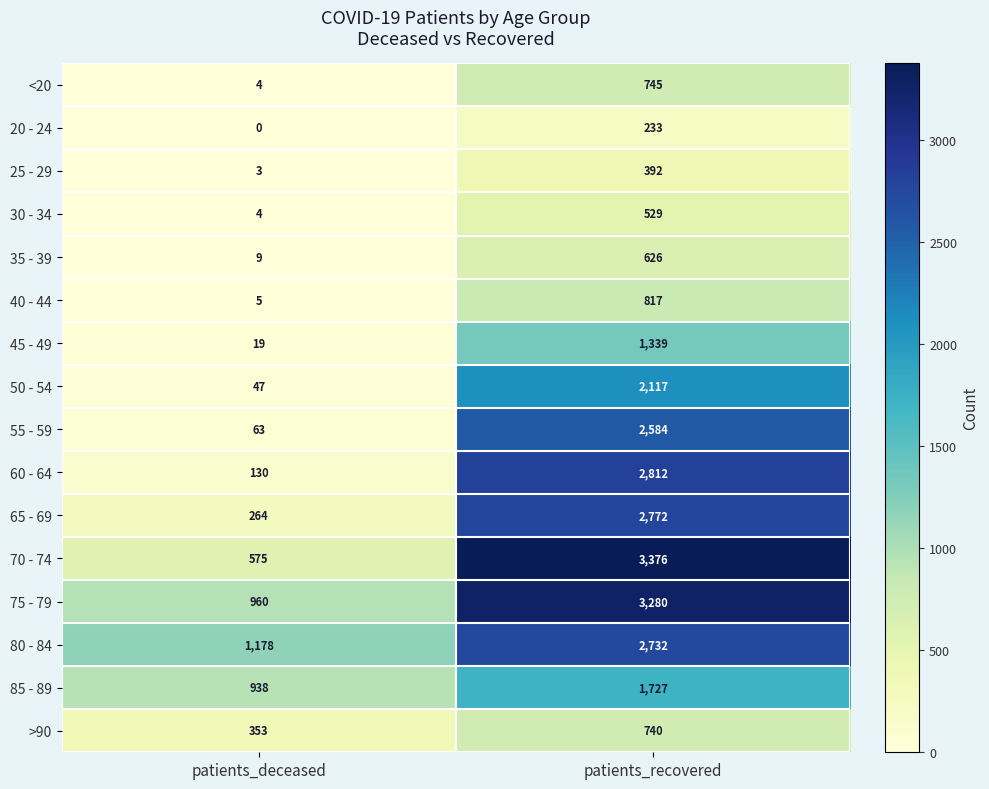

Is it true that 85 - 89 equals 500 at patients_deceased?

False